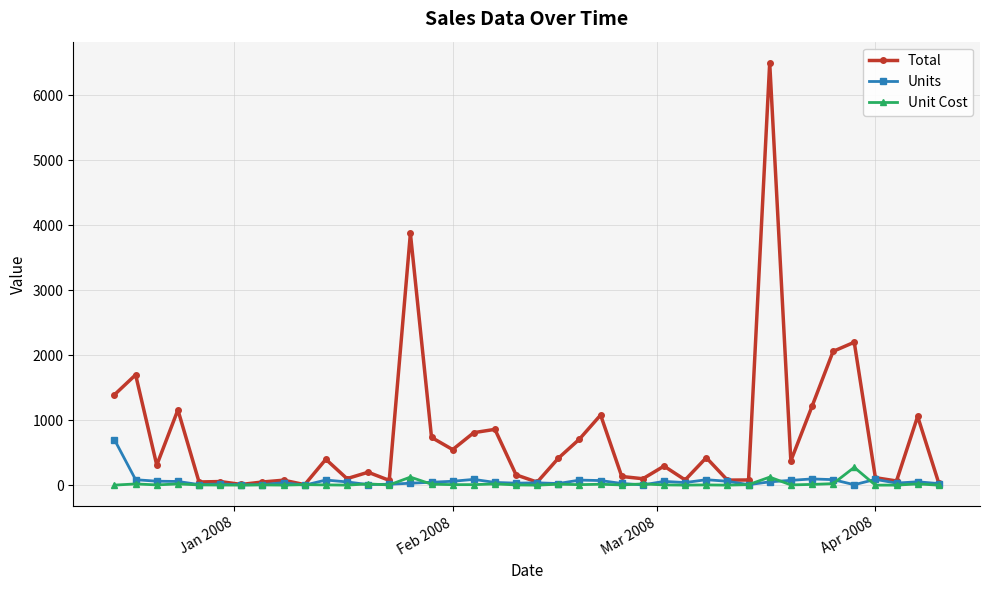

What is the average value of the Total series?

741.1